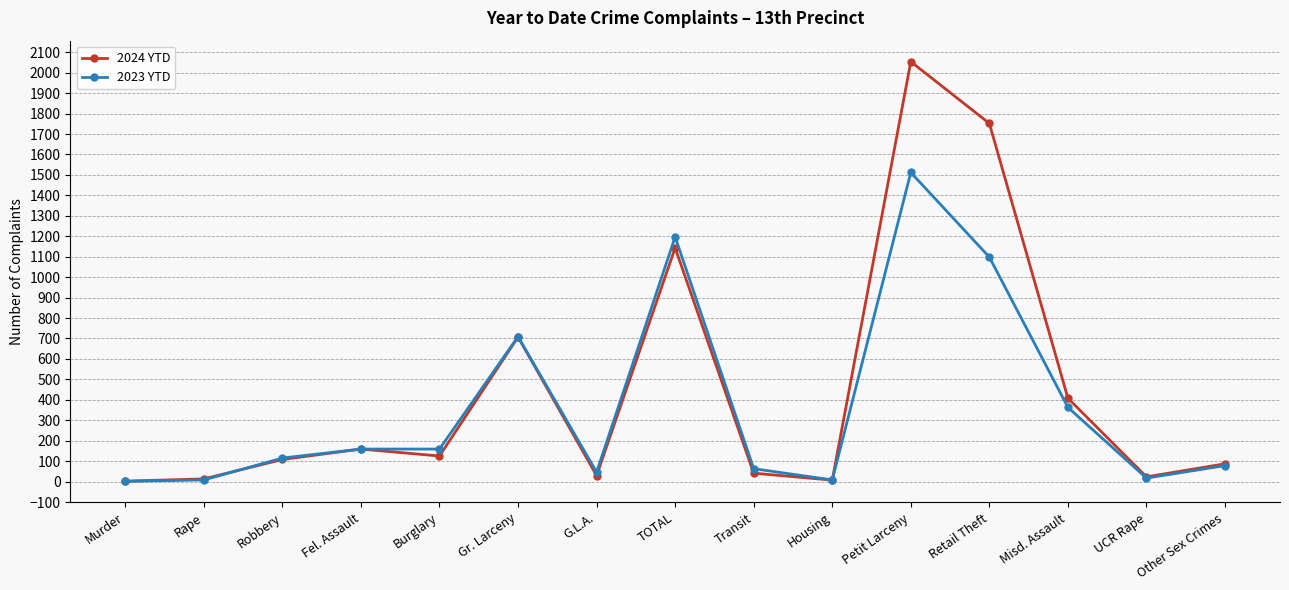

How many categories are shown in the chart?

15